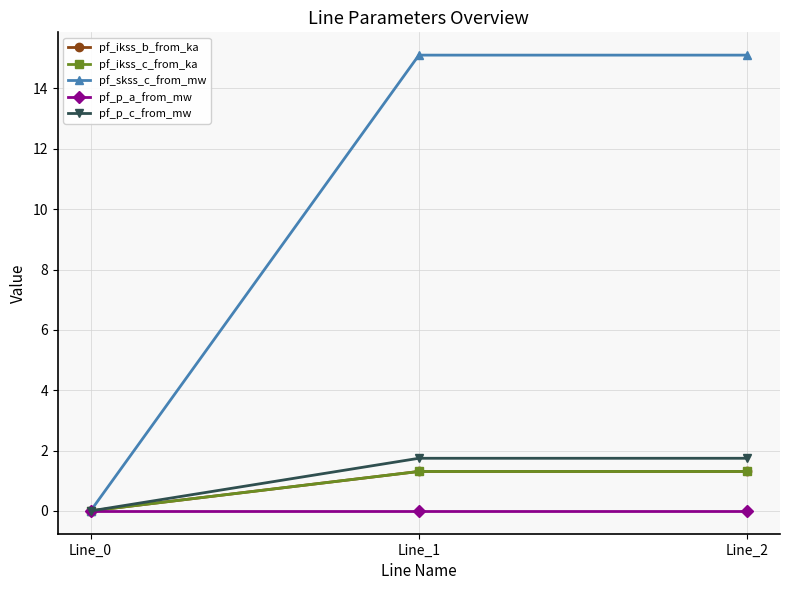

At Line_2, list the series in order from largest to smallest.

pf_skss_c_from_mw, pf_p_c_from_mw, pf_ikss_b_from_ka, pf_ikss_c_from_ka, pf_p_a_from_mw